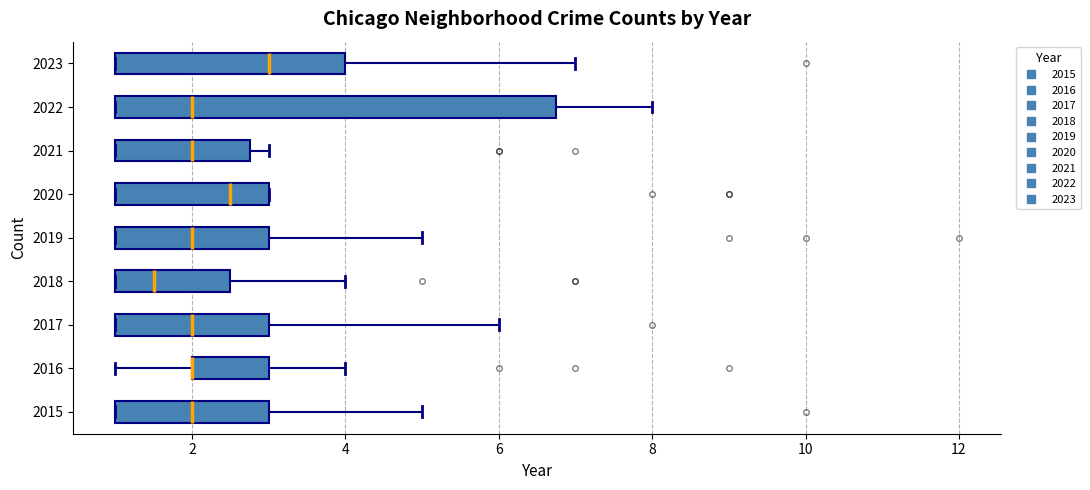

Where is the left edge of the box at y = 2019 on the x-axis? The values are not printed on the chart, so give them approximately, as read against the axis.

1.0